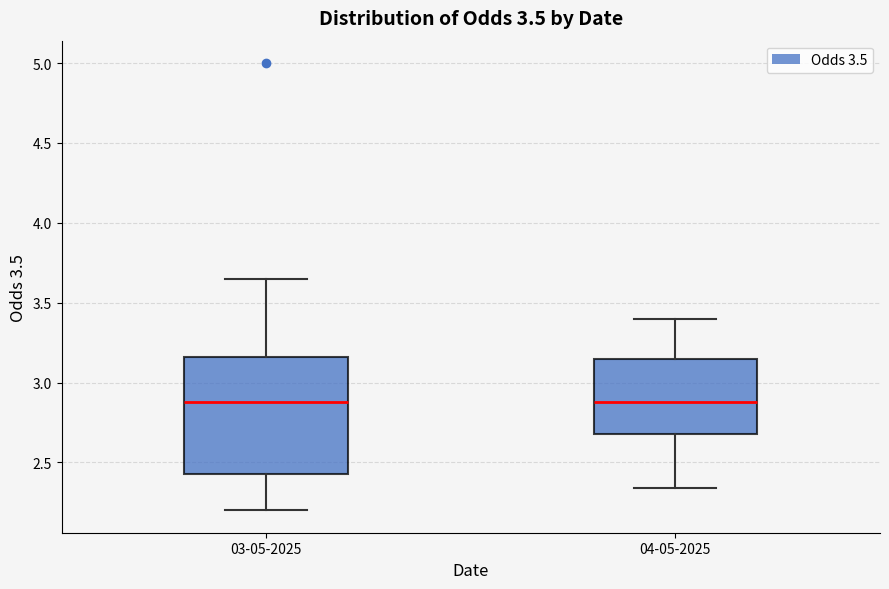

Reading left to right, read every box against the y-axis: the position of its median line, the range the box covers, and the ends of its whiskers. The values are not printed on the chart, so give them approximately, as read against the axis.

03-05-2025: median 2.90, box 2.45 to 3.15, whiskers 2.20 to 3.65
04-05-2025: median 2.90, box 2.70 to 3.15, whiskers 2.35 to 3.40